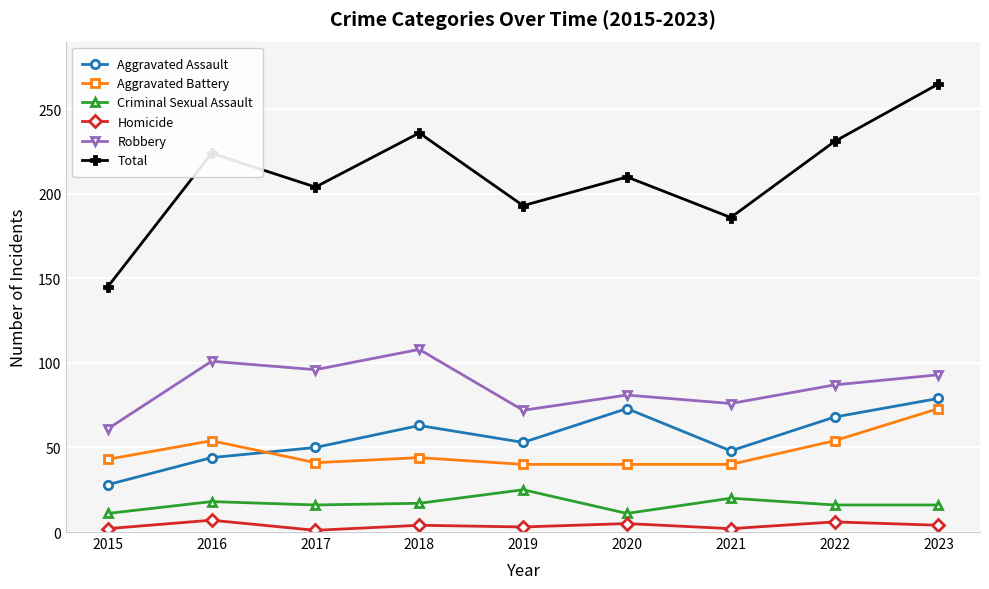

What is the minimum value shown in the chart?

1